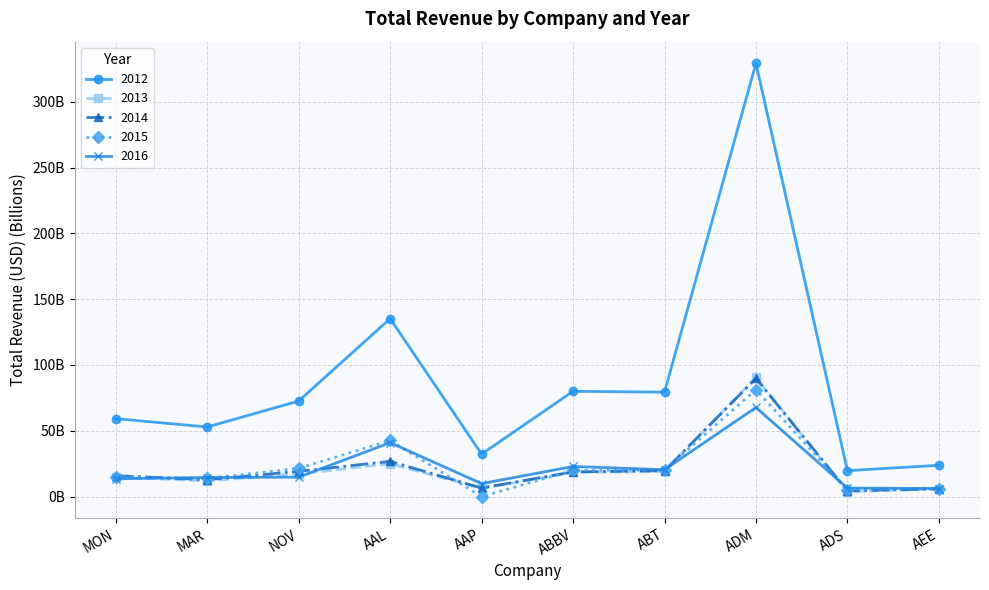

At which category does 2016 reach its first local peak?

AAL